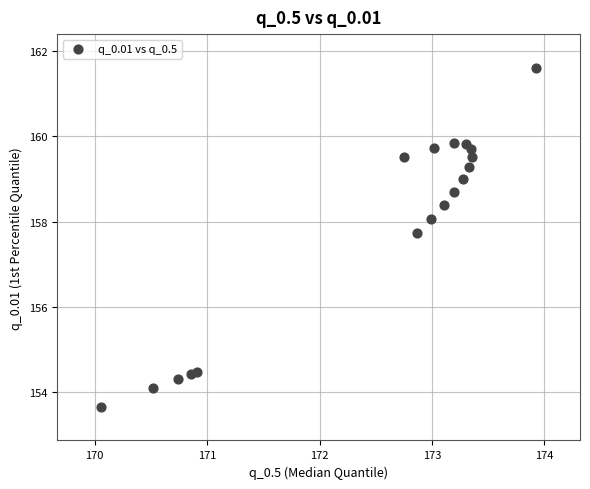

What Y value in the scatter plot is closest to 157?

157.7